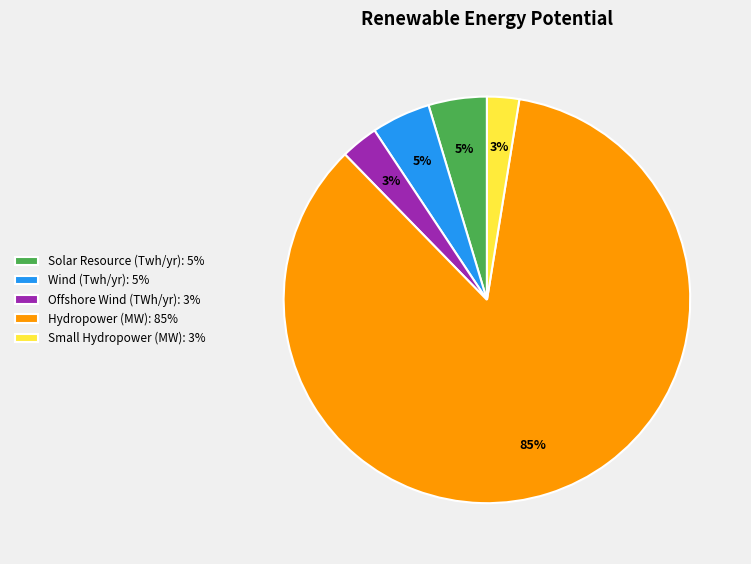

To the nearest percent, what is the average slice percentage?

20%